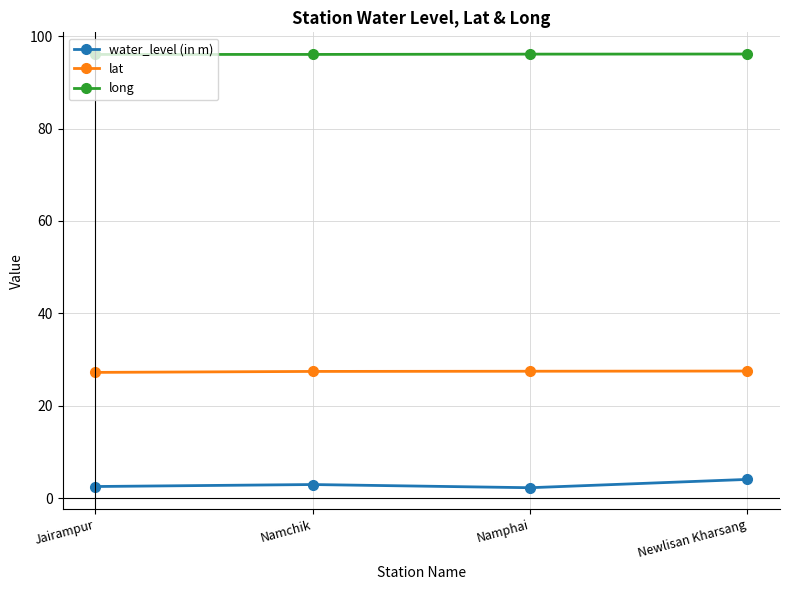

True or false: long has more than 1 interior local peaks.

False